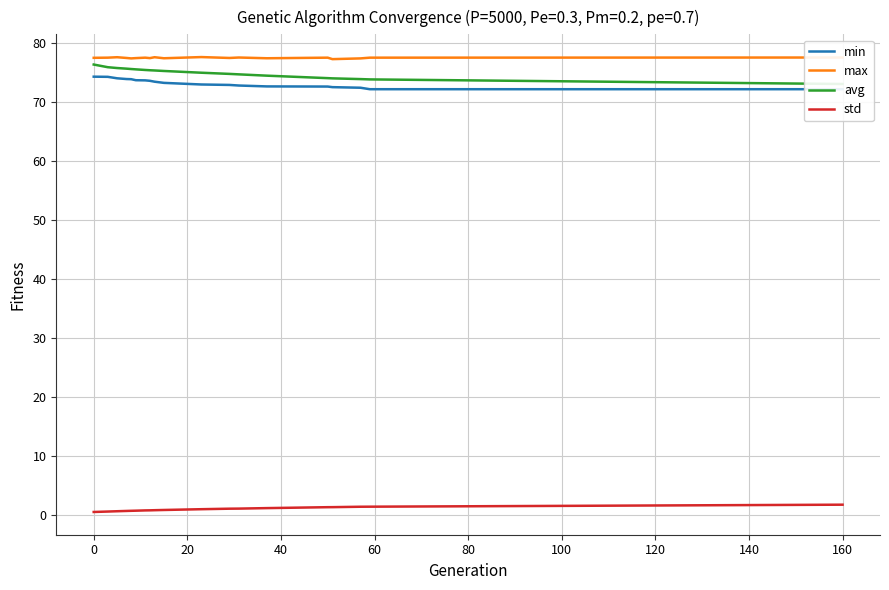

True or false: std and max intersect in this chart.

False